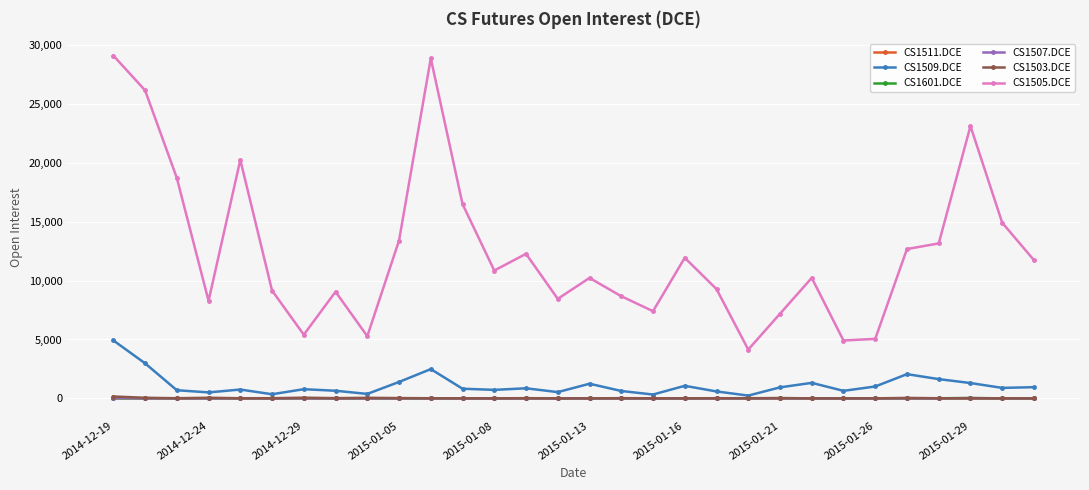

Is this an area chart (filled region under the line)?

No